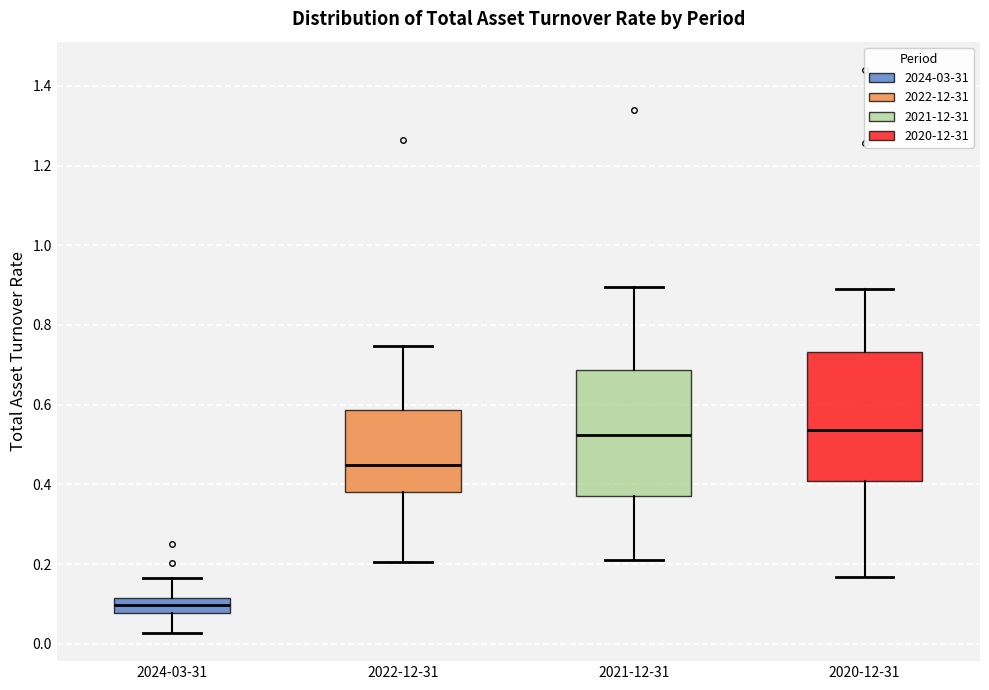

Where is the upper edge of the box for 2024-03-31 on the y-axis? The values are not printed on the chart, so give them approximately, as read against the axis.

0.12